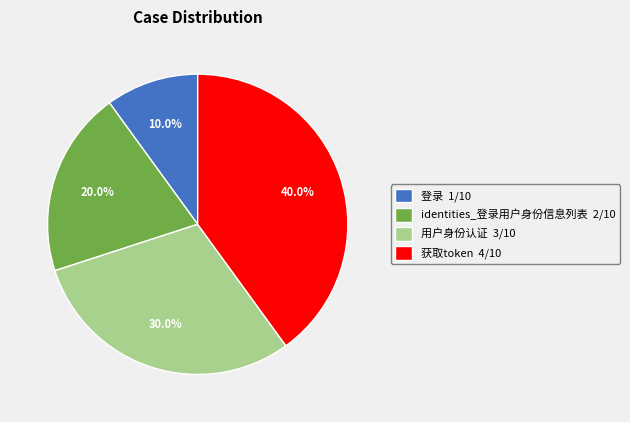

True or false: 登录 accounts for 10% of the total.

True